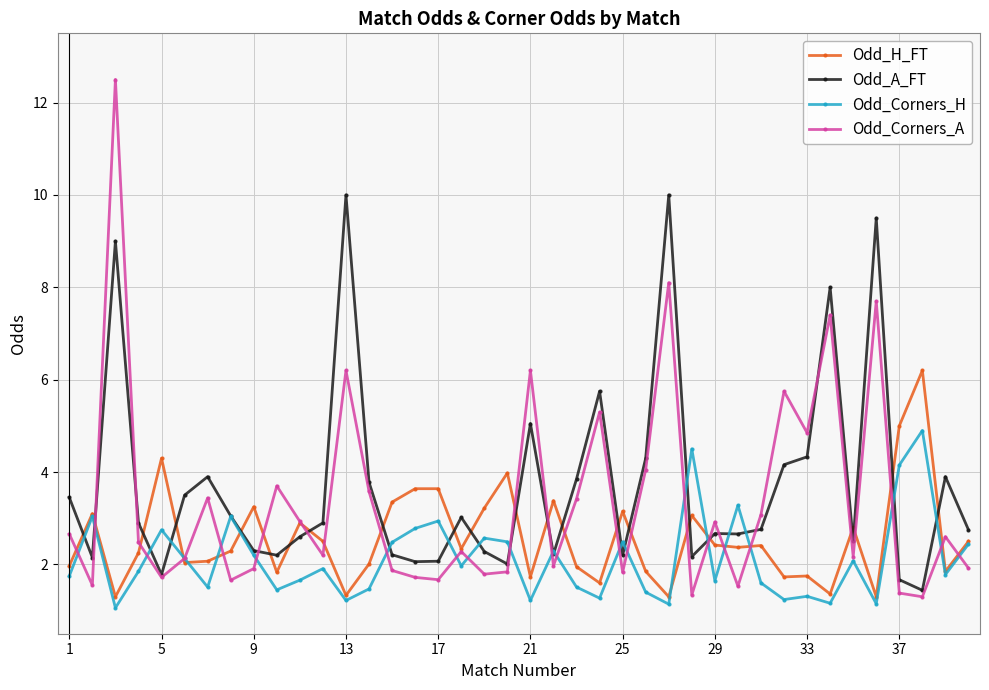

Which series has the largest total across all categories?

Odd_A_FT